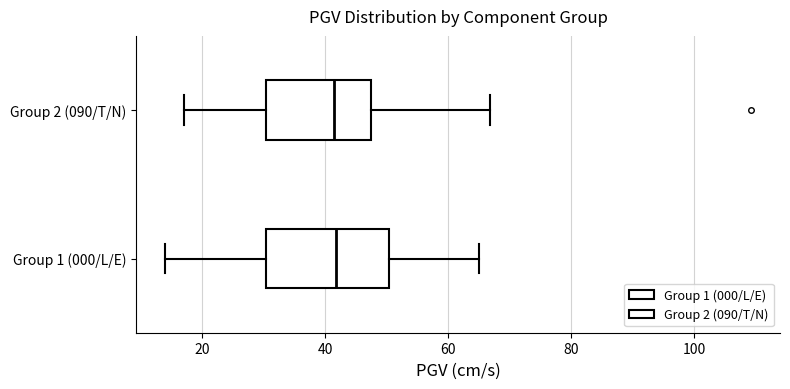

Reading bottom to top, read every box against the x-axis: the position of its median line, the range the box covers, and the ends of its whiskers. The values are not printed on the chart, so give them approximately, as read against the axis.

Group 1 (000/L/E): median 42, box 30 to 50, whiskers 14 to 64
Group 2 (090/T/N): median 42, box 30 to 48, whiskers 16 to 66